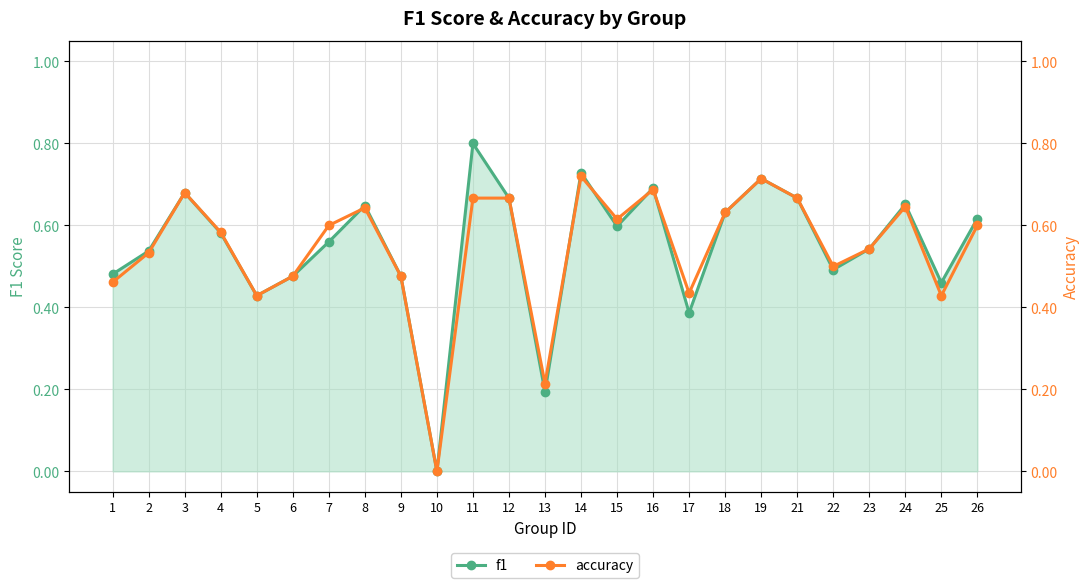

True or false: accuracy has a value of 0.7 at 6.

False